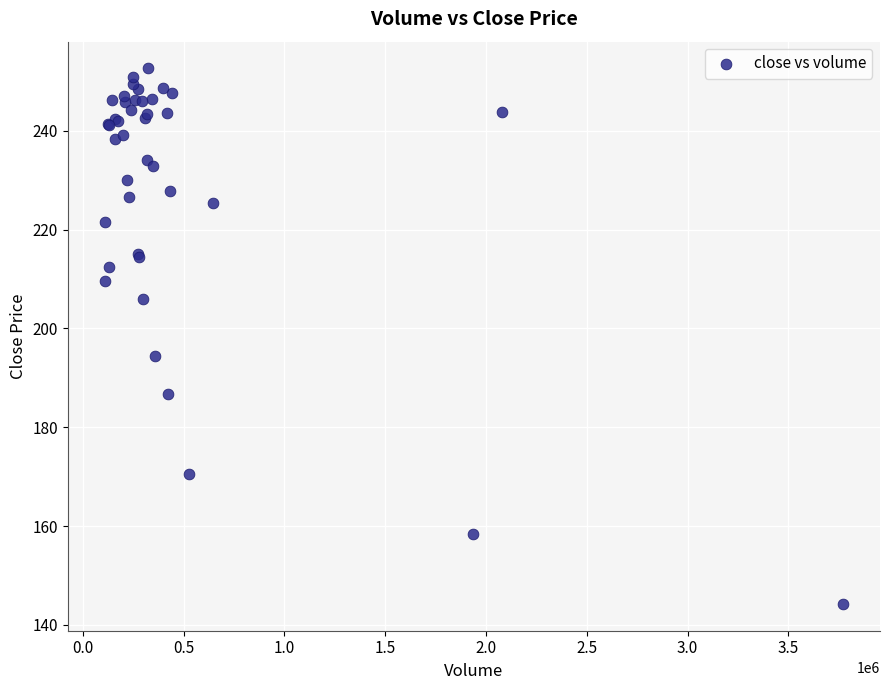

What Y value in the scatter plot is closest to 198?

194.5